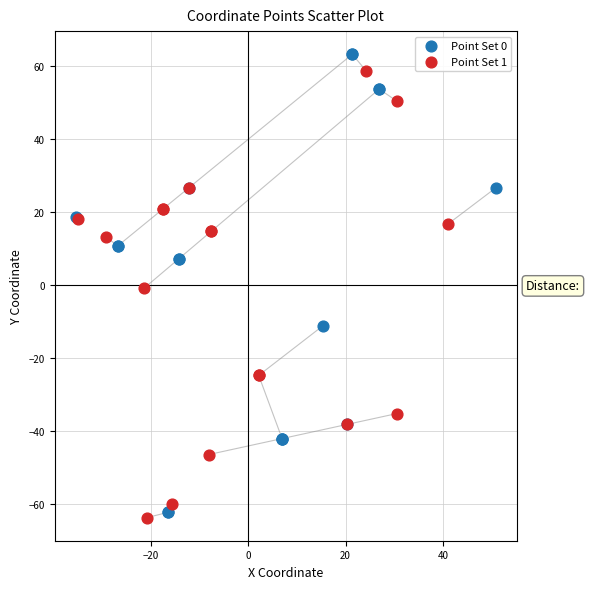

Which series has the largest Y range (max minus min)?

Point Set 0